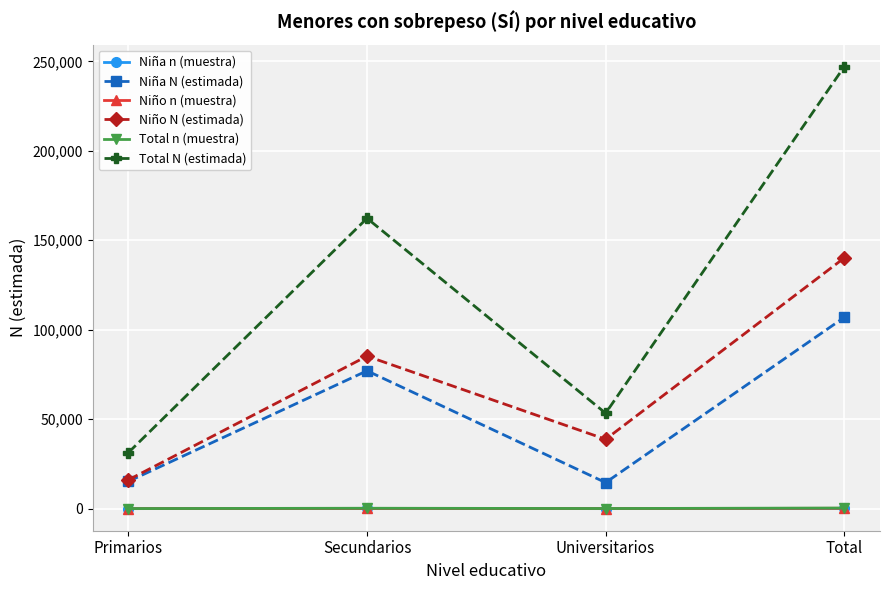

Where is Niña N (estimada) nearest to the value 60731?

Secundarios